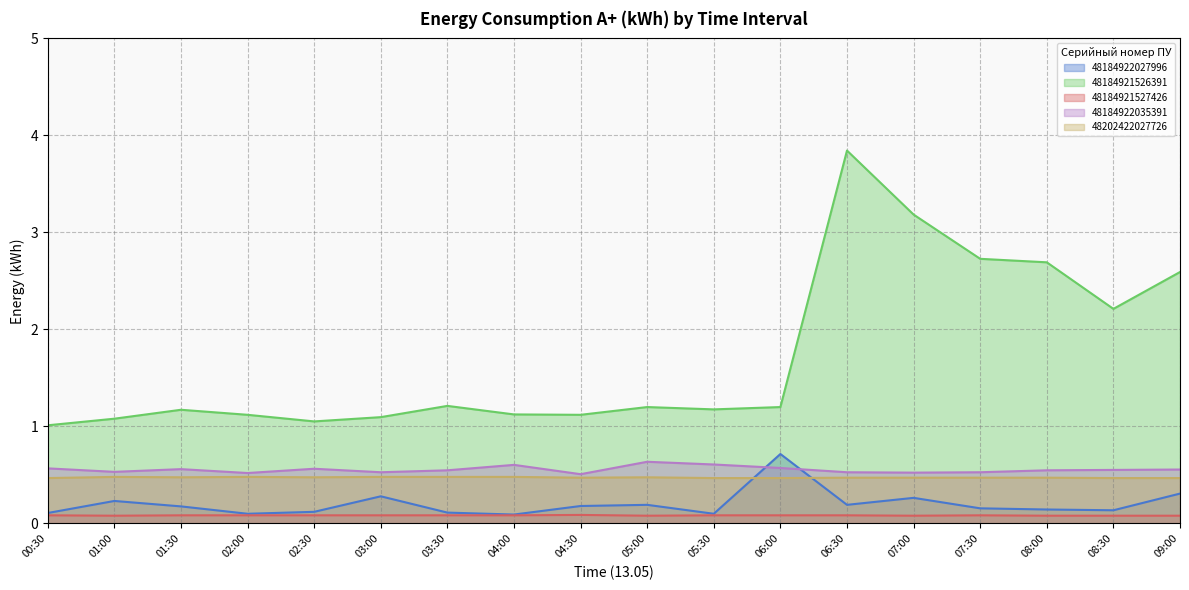

Reading left to right, transcribe all the data shown in this chart.

48184922027996: 0.1	0.2	0.2	0.1	0.1	0.3	0.1	0.1	0.2	0.2	0.1	0.7	0.2	0.3	0.2	0.1	0.1	0.3
48184921526391: 1.0	1.1	1.2	1.1	1.1	1.1	1.2	1.1	1.1	1.2	1.2	1.2	3.8	3.2	2.7	2.7	2.2	2.6
48184921527426: 0.1	0.1	0.1	0.1	0.1	0.1	0.1	0.1	0.1	0.1	0.1	0.1	0.1	0.1	0.1	0.1	0.1	0.1
48184922035391: 0.6	0.5	0.6	0.5	0.6	0.5	0.5	0.6	0.5	0.6	0.6	0.6	0.5	0.5	0.5	0.5	0.6	0.6
48202422027726: 0.5	0.5	0.5	0.5	0.5	0.5	0.5	0.5	0.5	0.5	0.5	0.5	0.5	0.5	0.5	0.5	0.5	0.5